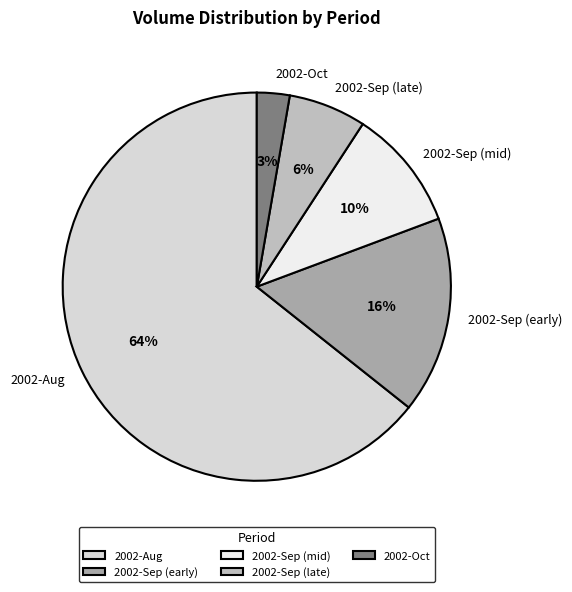

Count the number of slices in the pie.

5